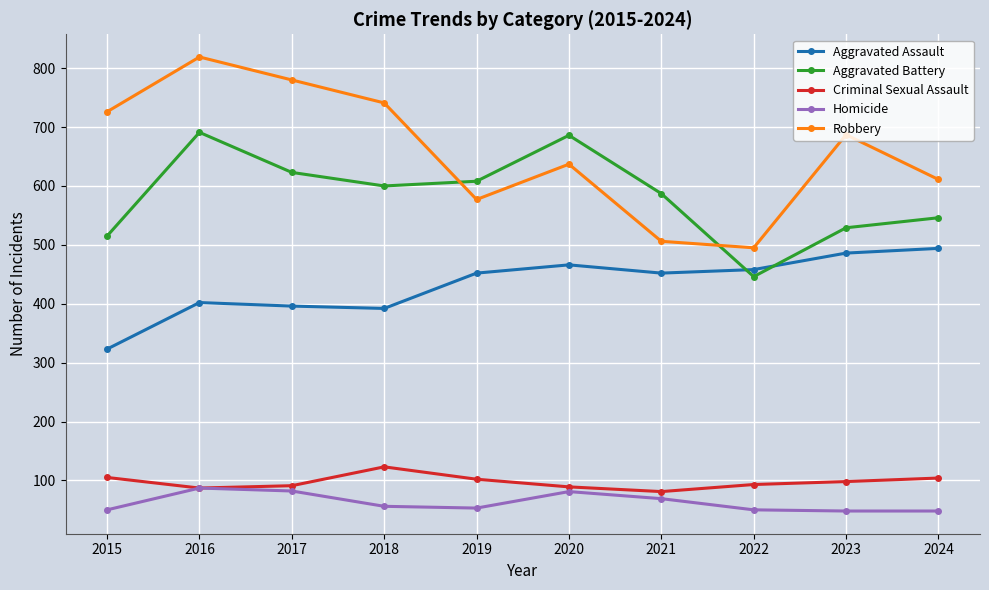

True or false: Robbery has a value of 506 at 2021.

True